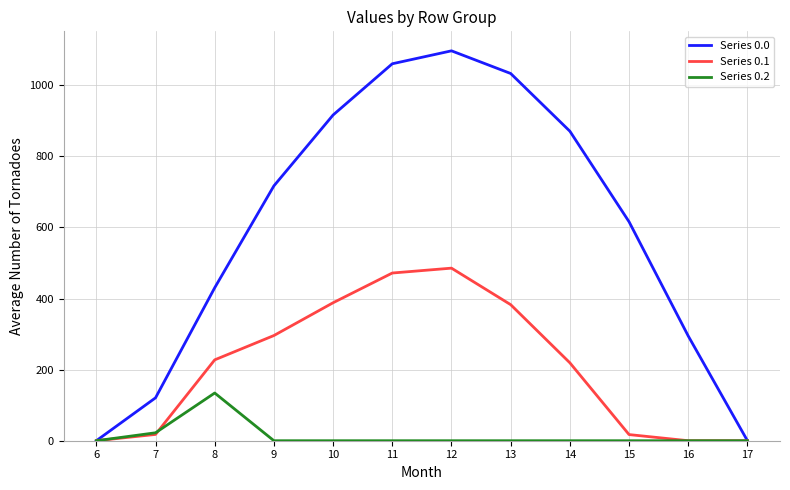

Rank the series by their maximum value, from highest to lowest.

Series 0.0, Series 0.1, Series 0.2